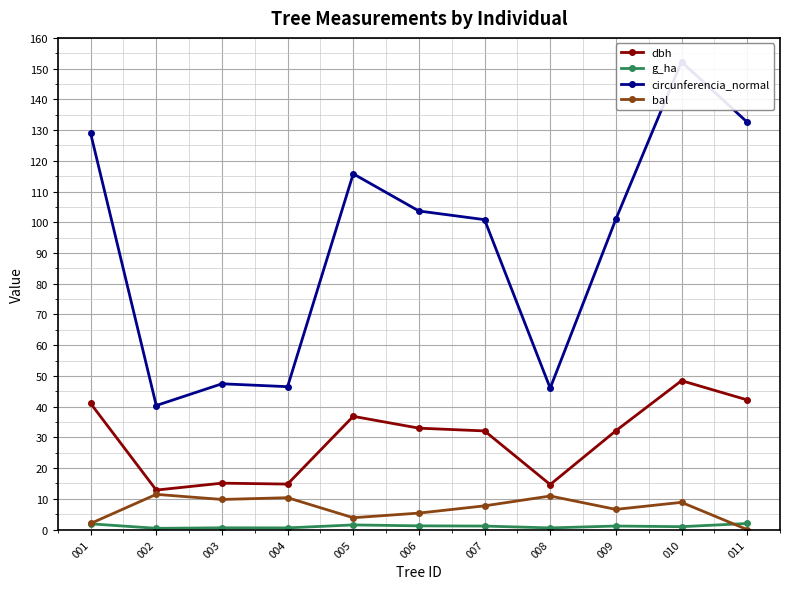

Where is circunferencia_normal nearest to the value 96?

007